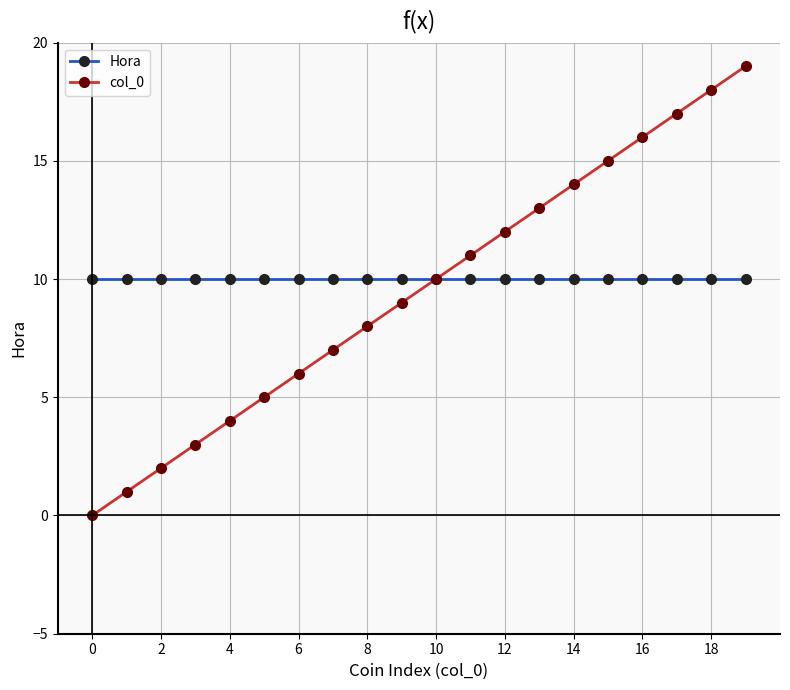

Which series has the widest spread of values?

col_0